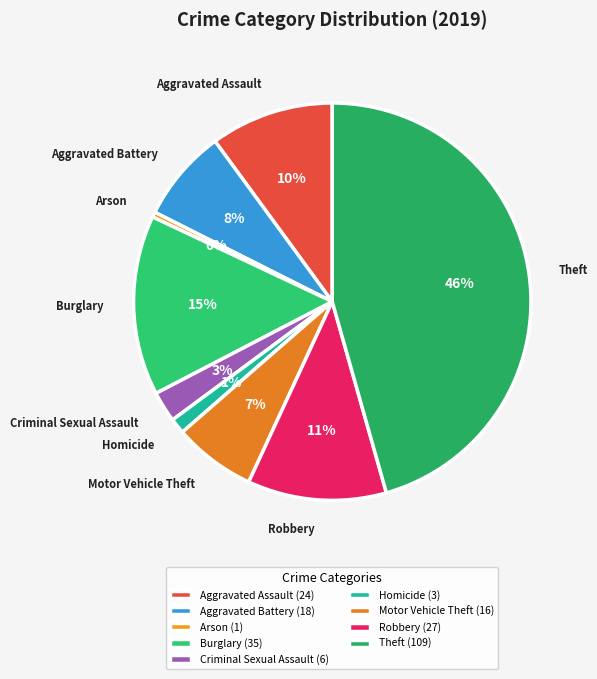

Does Burglary account for over 50% of the chart?

No